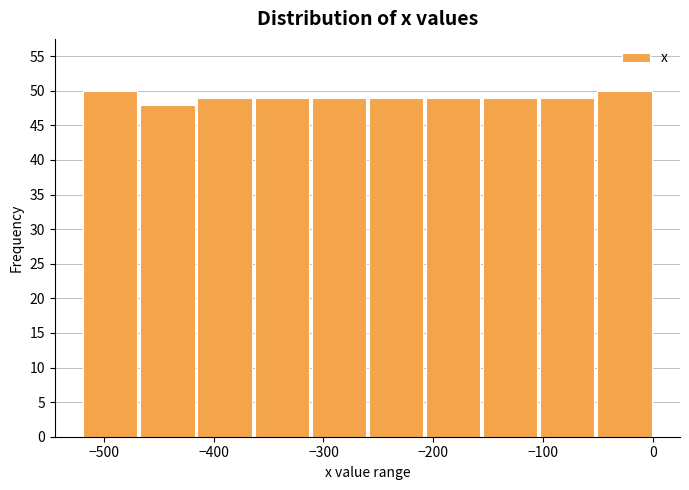

Reading left to right, list every bar in this chart as the range it spans on the x-axis followed by its height. Neither the bar edges nor the heights are printed on the chart, so give them approximately, as read against the axes.

-520 to -468: 50
-468 to -416: 48
-416 to -364: 49
-364 to -312: 49
-312 to -260: 49
-260 to -208: 49
-208 to -156: 49
-156 to -104: 49
-104 to -52: 49
-52 to 0: 50